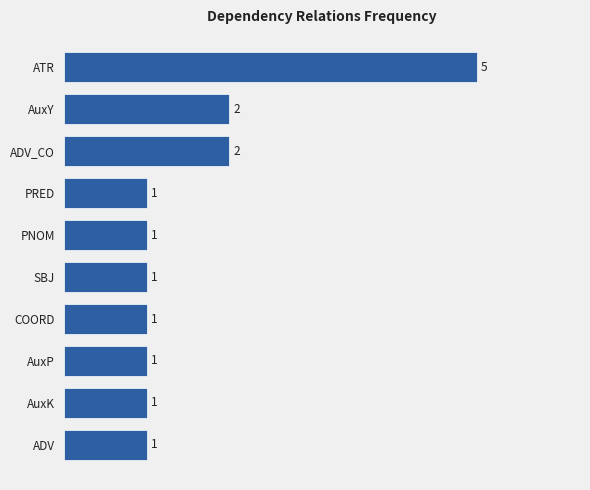

What is the sum of all values?

16